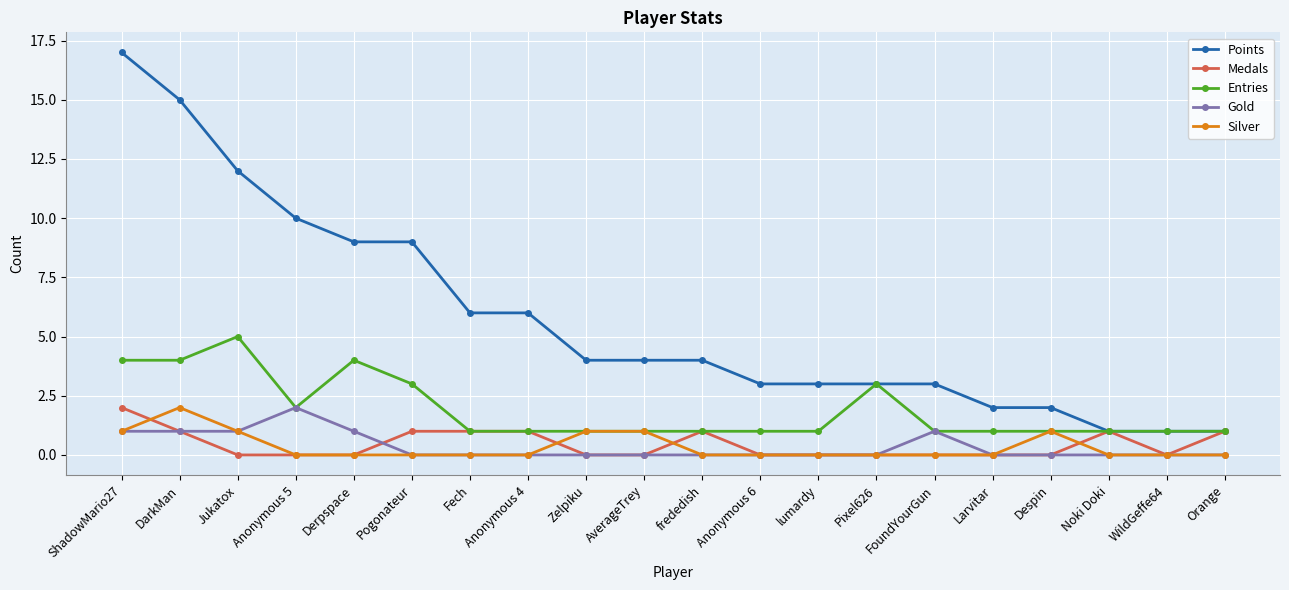

Does the chart have visible grid lines?

Yes